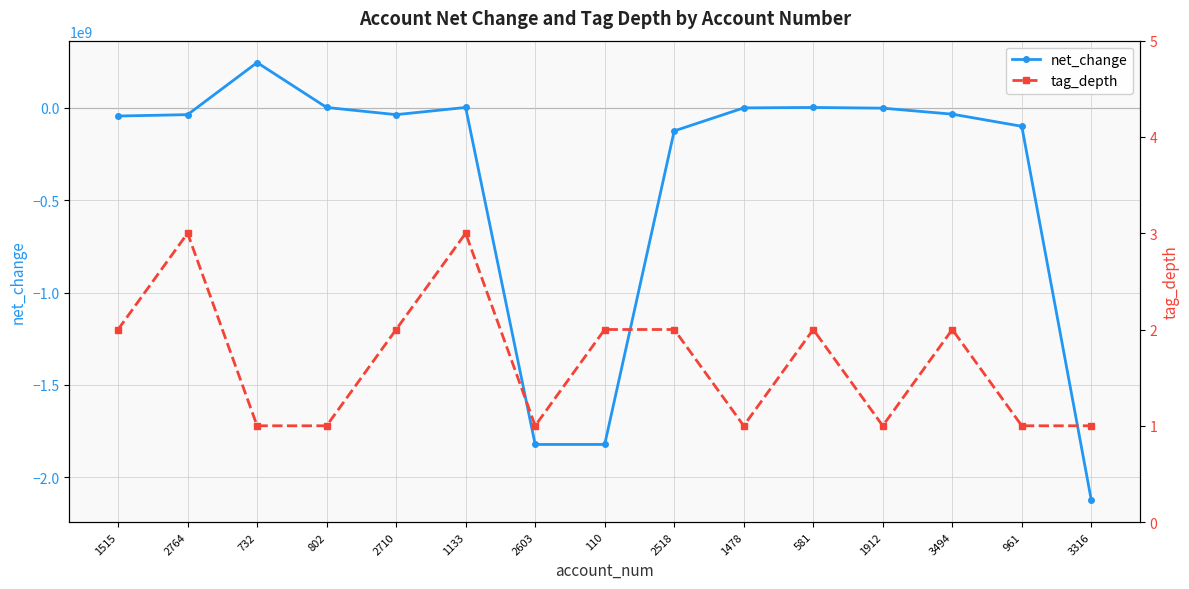

The net_change series shows -1822557000 at 110. True or false?

True